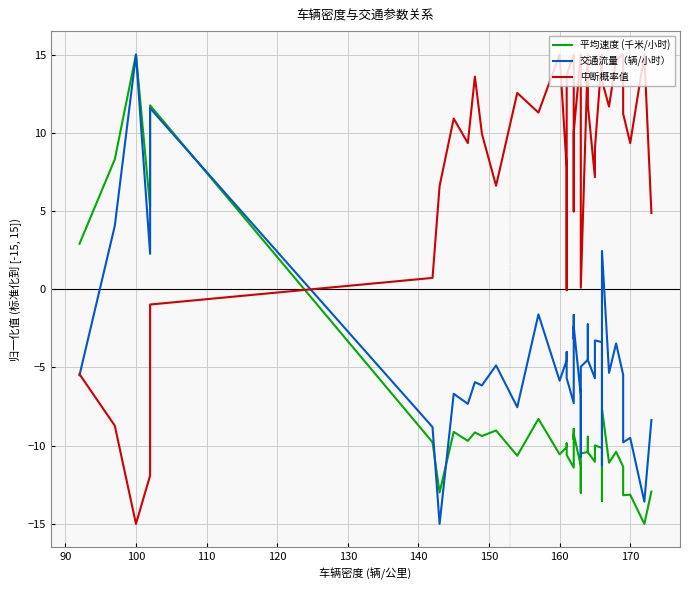

True or false: 平均速度 (千米/小时) has more than 1 interior local peaks.

True